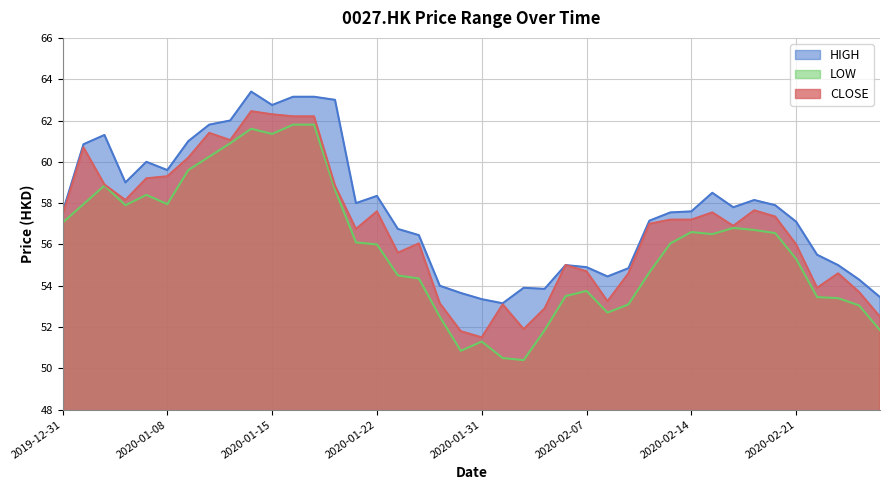

What is the average value of the HIGH series?

57.7